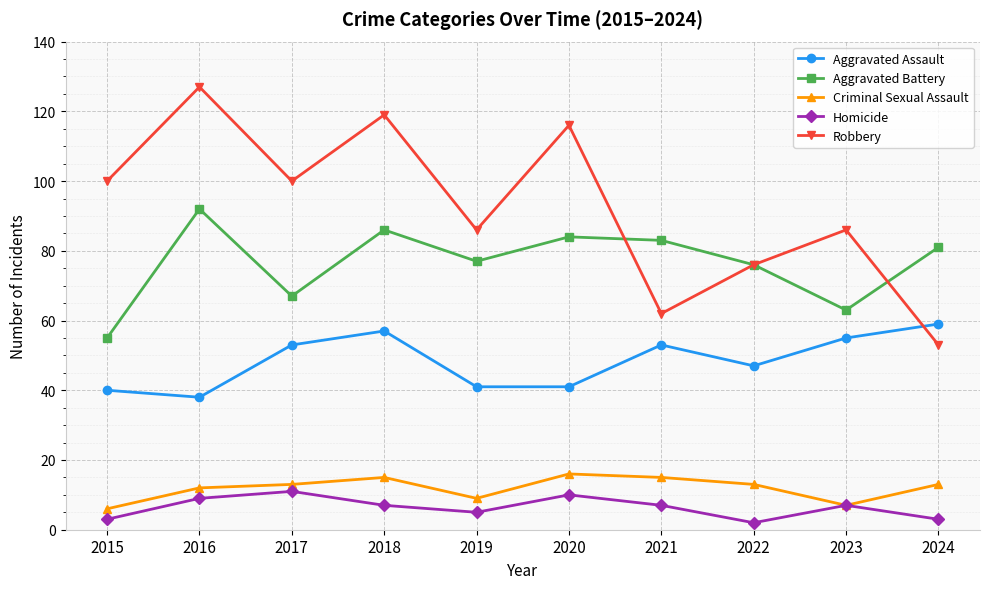

What is the difference between the Aggravated Assault values at 2016 and 2023?

17